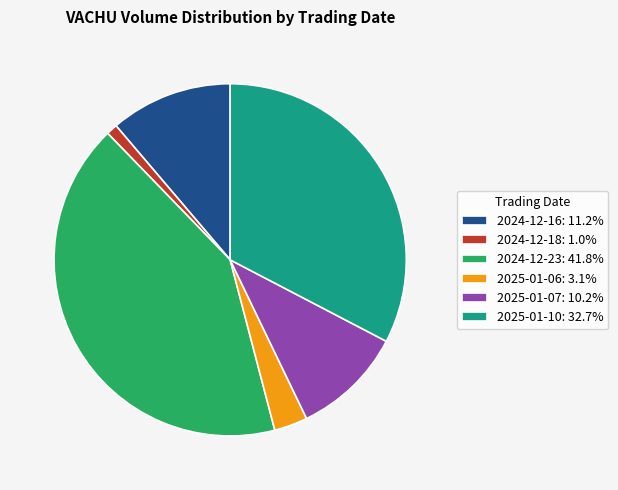

Does any single category account for the majority?

No